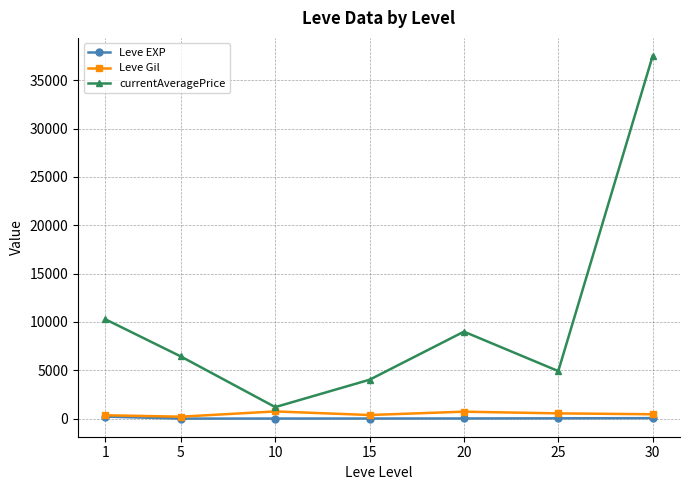

Where does the Leve EXP series first go above 18?

1